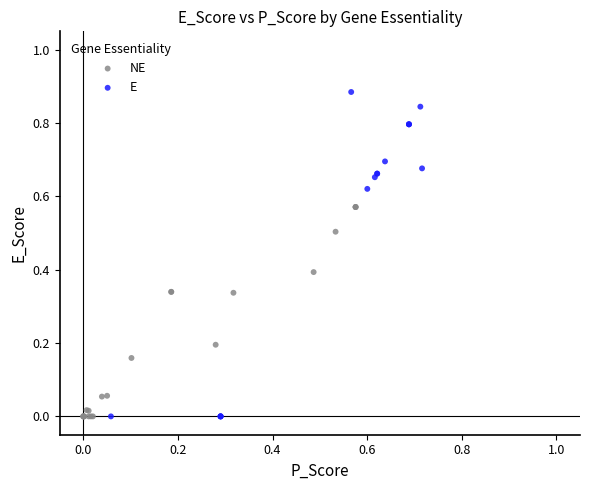

Which series reaches the maximum Y coordinate?

E